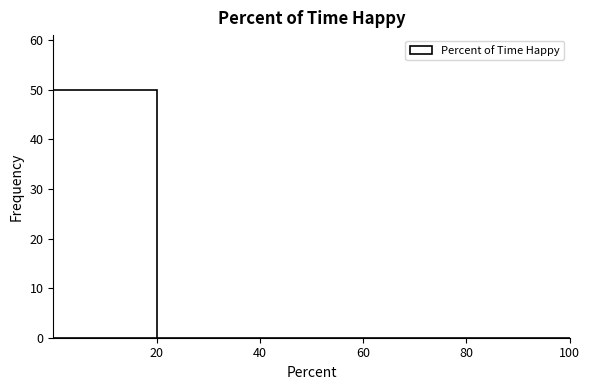

Reading left to right, transcribe this chart: for each bar, give the range it covers on the x-axis and its height. The values are not printed on the chart, so give them approximately, as read against the axis.

0 to 20: 50
20 to 40: 0
40 to 60: 0
60 to 80: 0
80 to 100: 0